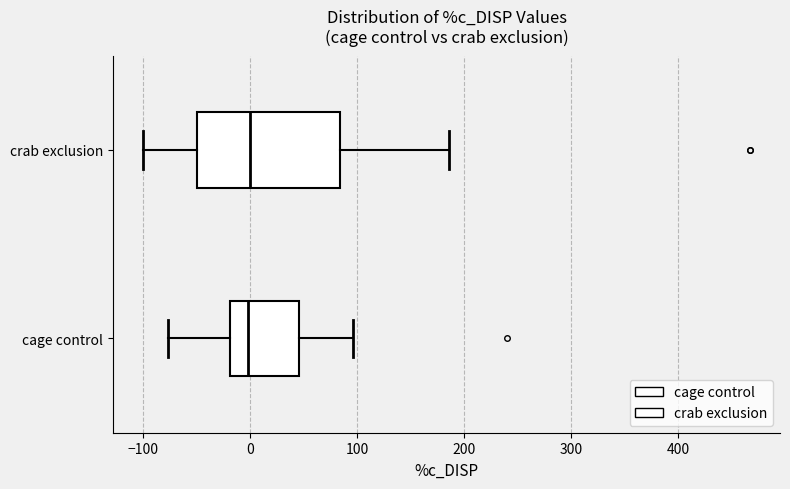

Which box is the widest, from its left edge to its right edge?

crab exclusion